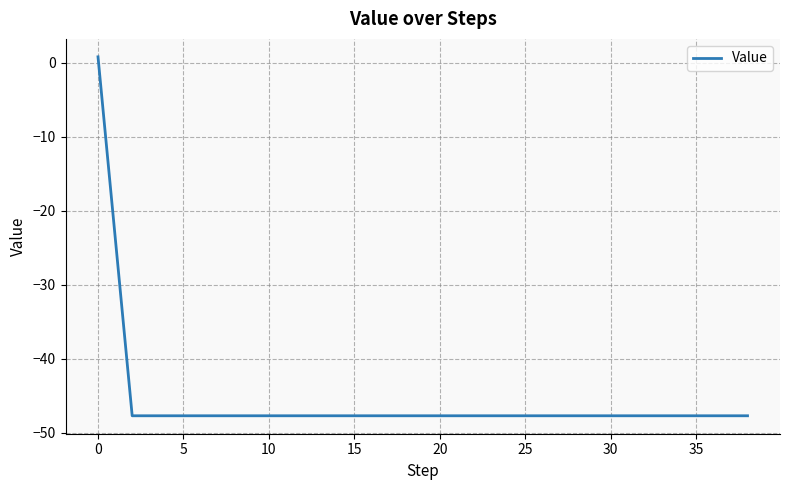

What is the smallest value displayed?

-47.7